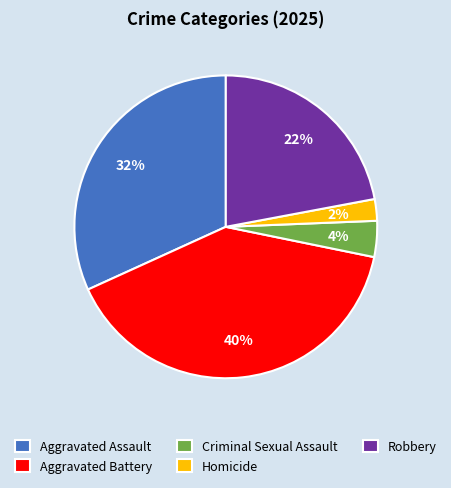

Which has a higher value, Homicide or Robbery?

Robbery